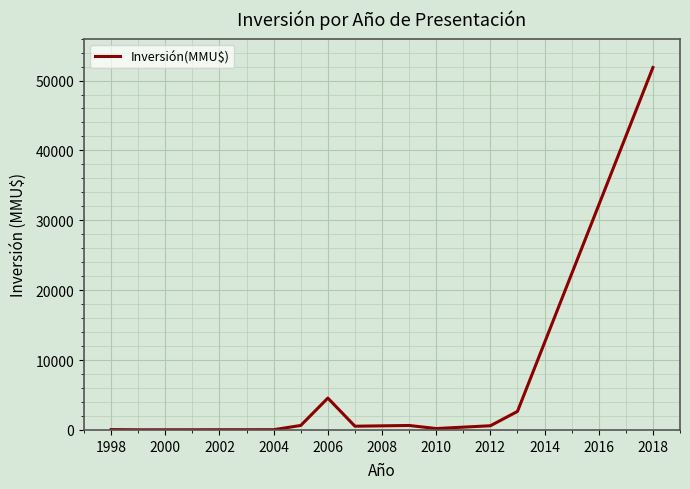

What is the maximum value shown in the chart?

51860